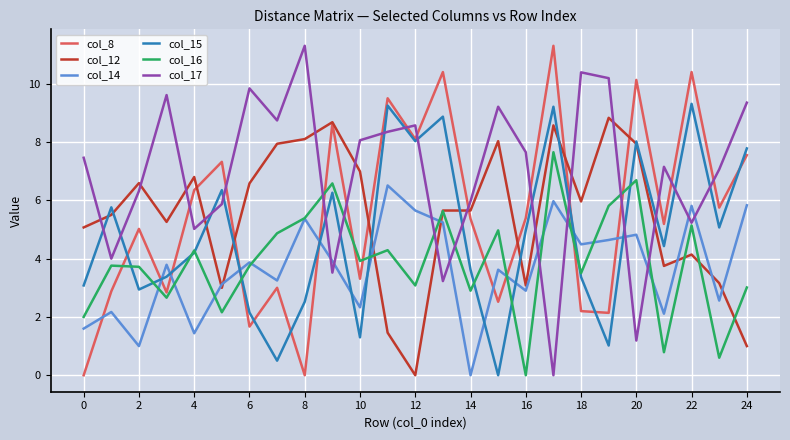

Which series has the largest total across all categories?

col_17